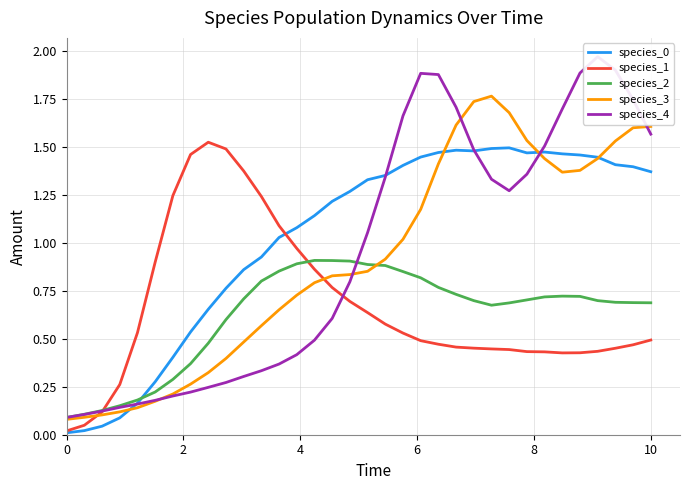

What is the average value of the species_0 series?

1.0